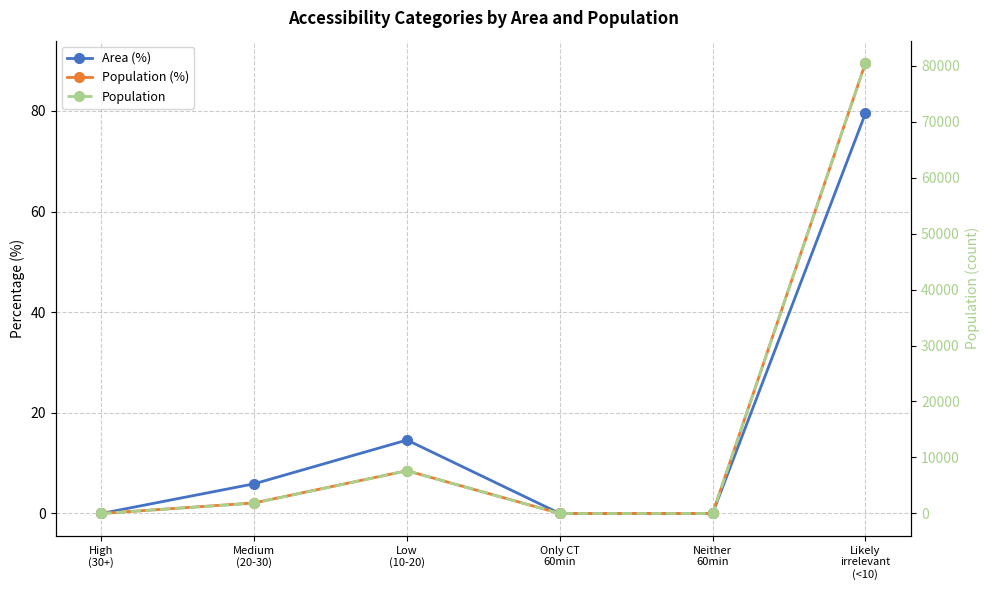

How many values in Population (%) are above zero?

3